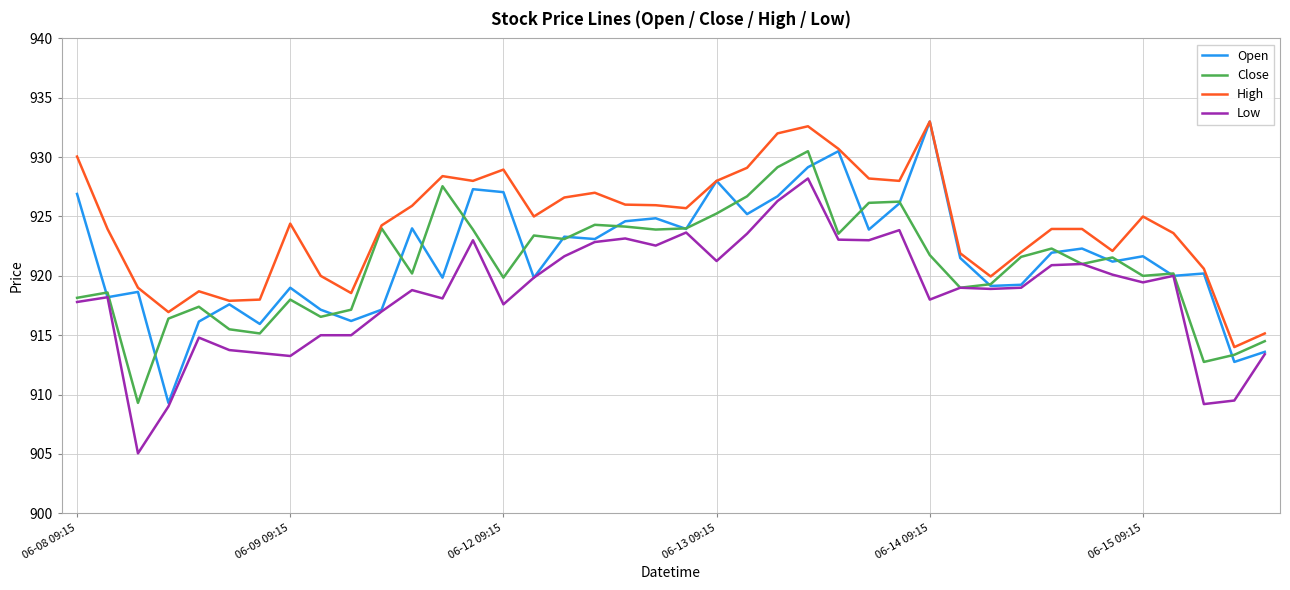

True or false: High and Low cross at least once.

False